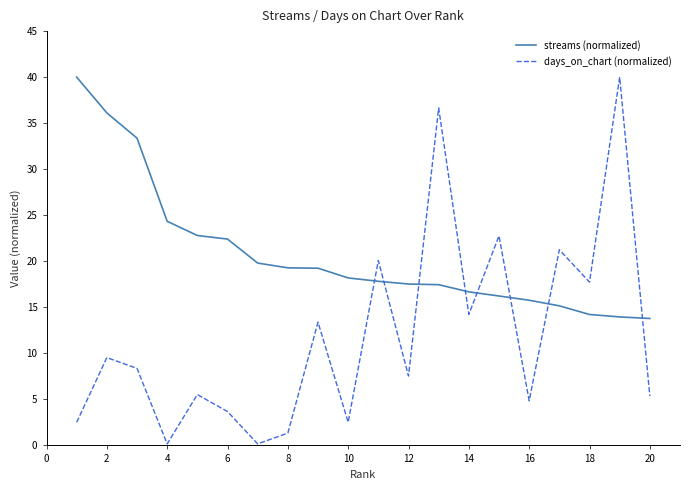

Which series ends up on top after the final intersection of streams (normalized) and days_on_chart (normalized)?

streams (normalized)